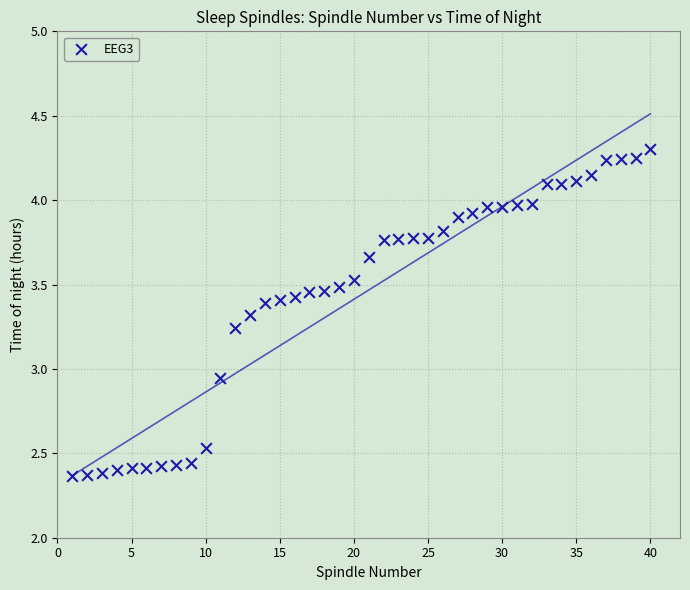

What is the range of Y values (max minus min)?

1.9